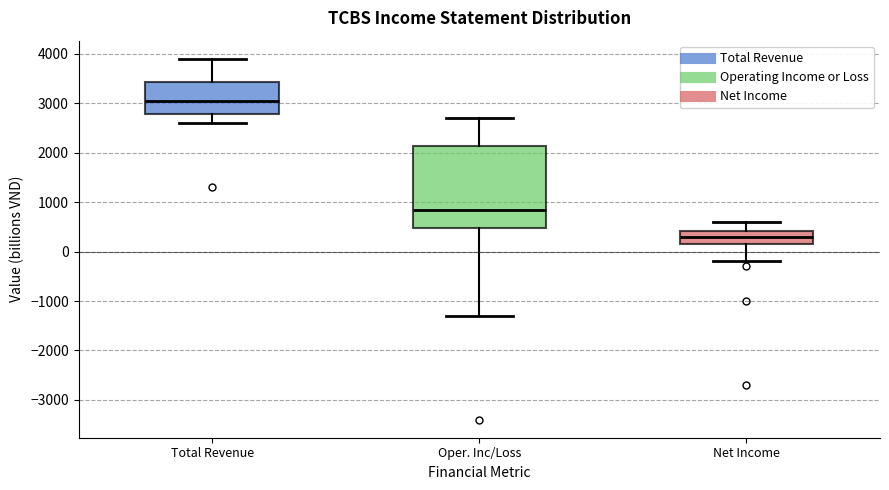

Reading left to right, transcribe this box plot: for each box, give where its median line is, the range the box spans, and where its two whiskers end, as read against the y-axis. The values are not printed on the chart, so give them approximately, as read against the axis.

Total Revenue: median 3100, box 2800 to 3400, whiskers 2600 to 3900
Oper. Inc/Loss: median 900, box 500 to 2100, whiskers -1300 to 2700
Net Income: median 300, box 200 to 400, whiskers -200 to 600